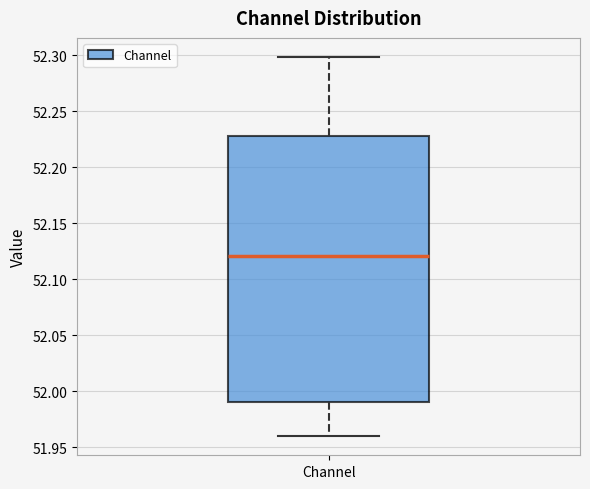

Transcribe this box plot: give where the median line is, the range the box spans, and where the two whiskers end, as read against the y-axis. The values are not printed on the chart, so give them approximately, as read against the axis.

median 52.12, box 51.99 to 52.23, whiskers 51.96 to 52.30